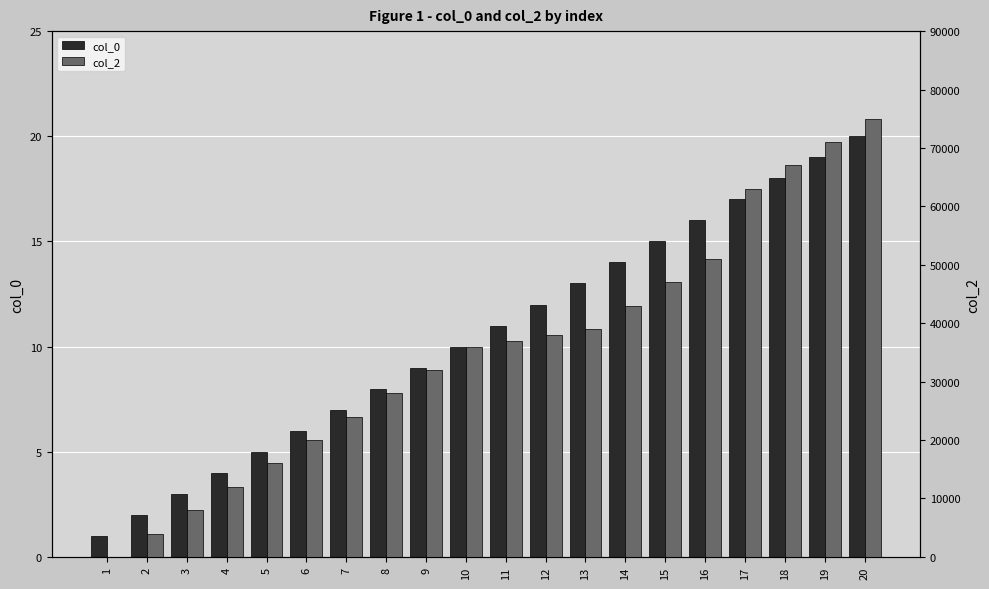

The value of col_0 at 17 is 7. True or false?

False